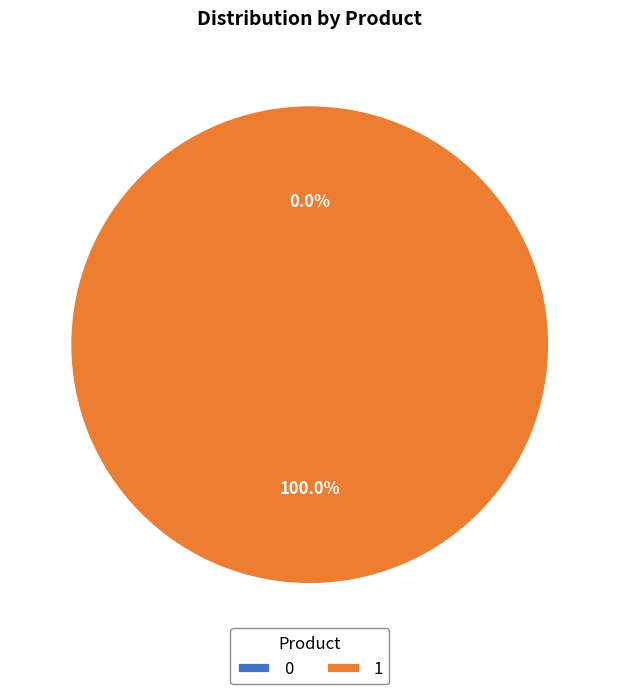

What percentage is the 1 slice, to the nearest percent?

100%